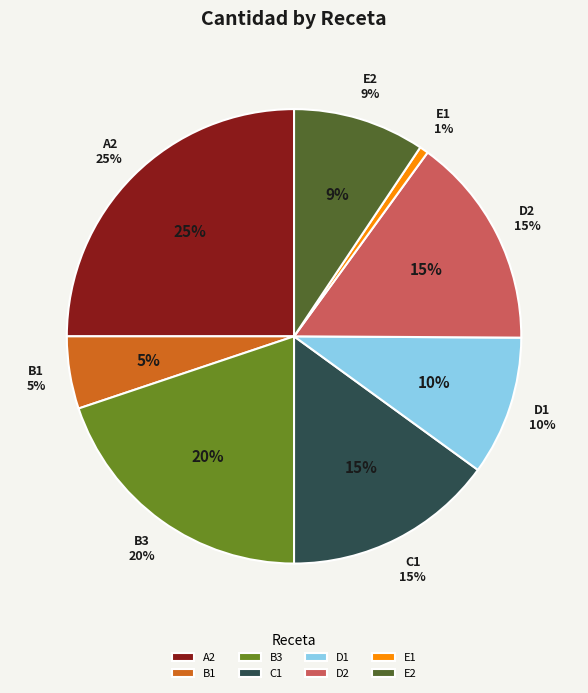

To the nearest percent, what is the average slice percentage?

12%